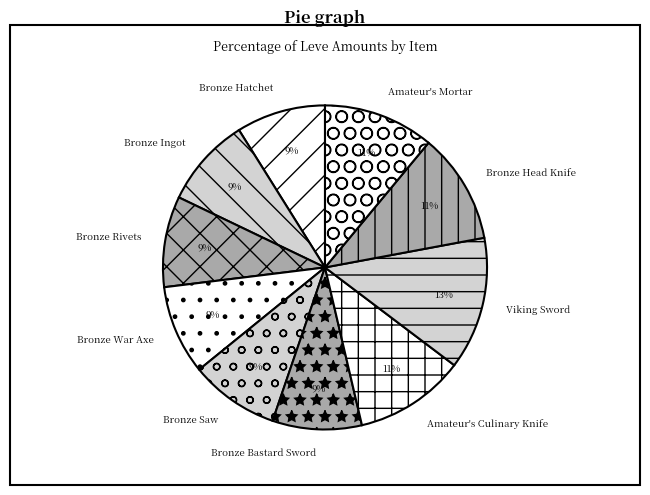

The Bronze Head Knife slice represents 11% of the pie. True or false?

True